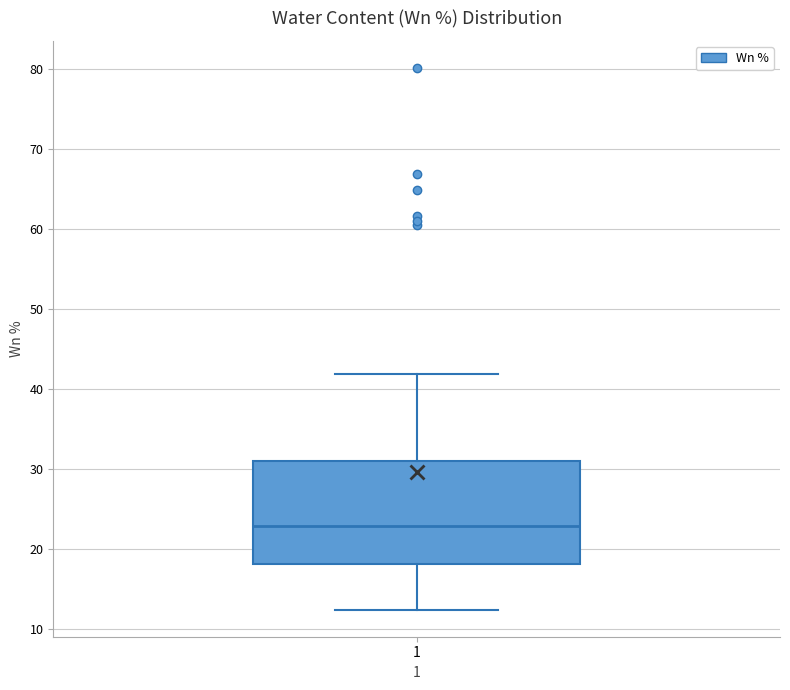

Where is the lower edge of the box at x = 1 on the y-axis? The values are not printed on the chart, so give them approximately, as read against the axis.

18